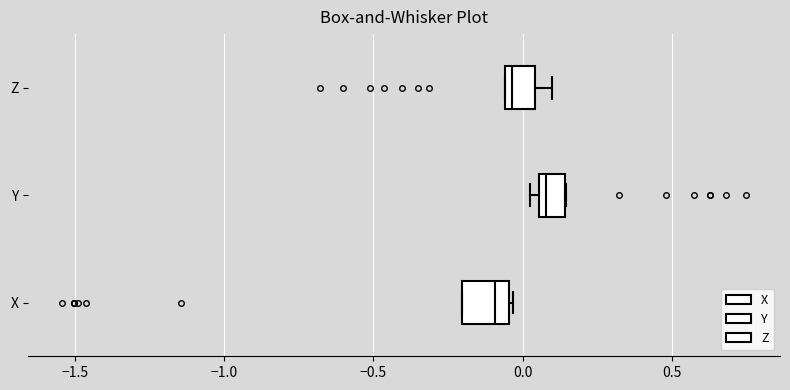

Reading bottom to top, read every box against the x-axis: the position of its median line, the range the box covers, and the ends of its whiskers. The values are not printed on the chart, so give them approximately, as read against the axis.

X: median -0.10, box -0.20 to -0.05, whiskers -0.20 to -0.05
Y: median 0.10, box 0.05 to 0.15, whiskers 0.05 (just left of the box's left edge) to 0.15
Z: median -0.05 (just right of the box's left edge), box -0.05 to 0.05, whiskers -0.05 to 0.10